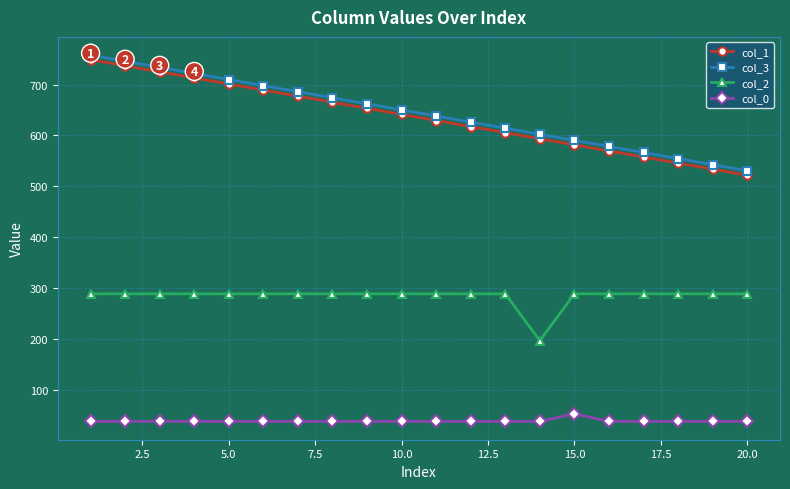

Which series has the largest total across all categories?

col_3